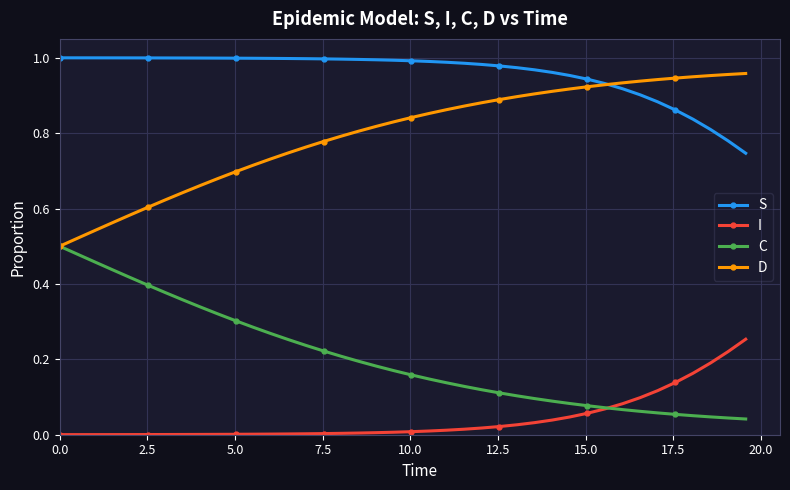

True or false: I and S intersect in this chart.

False